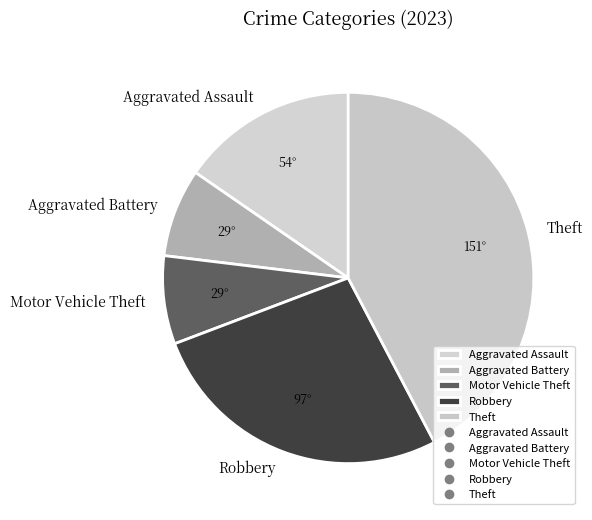

Which slice is the largest?

Theft